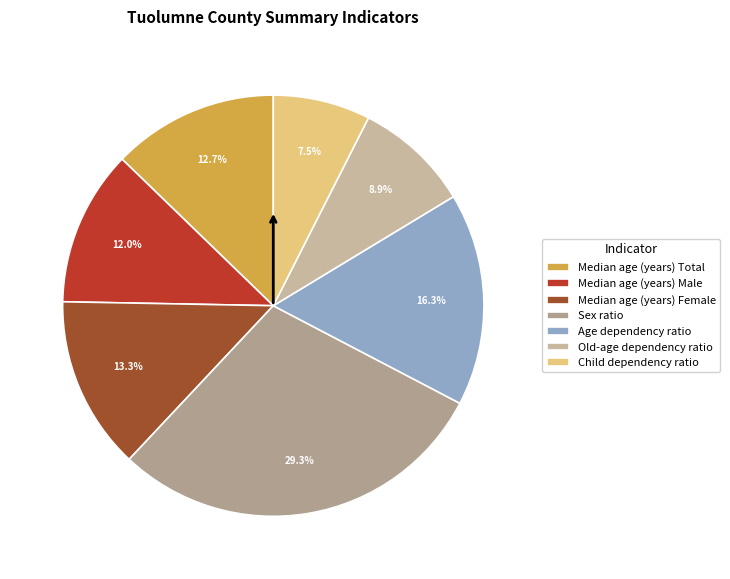

Which category has the biggest portion of the pie?

Sex ratio